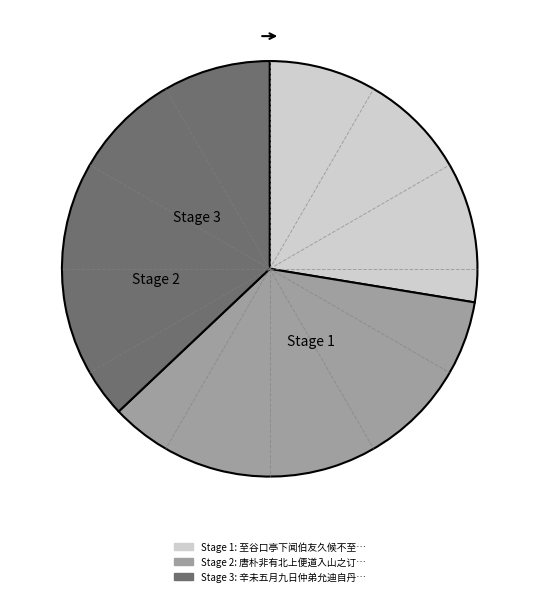

How many segments does this pie chart have?

3